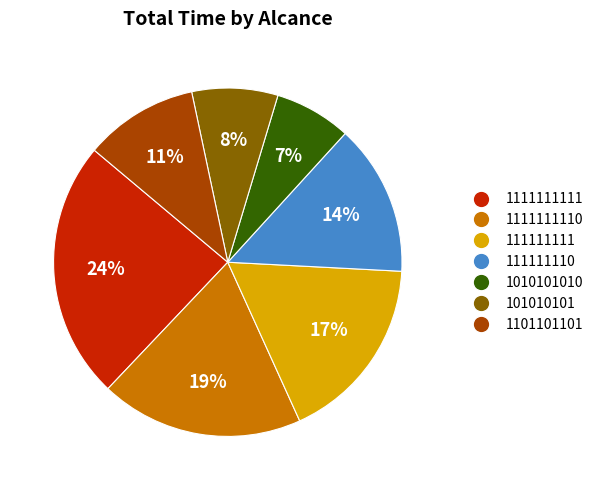

How many slices are in this pie chart?

7